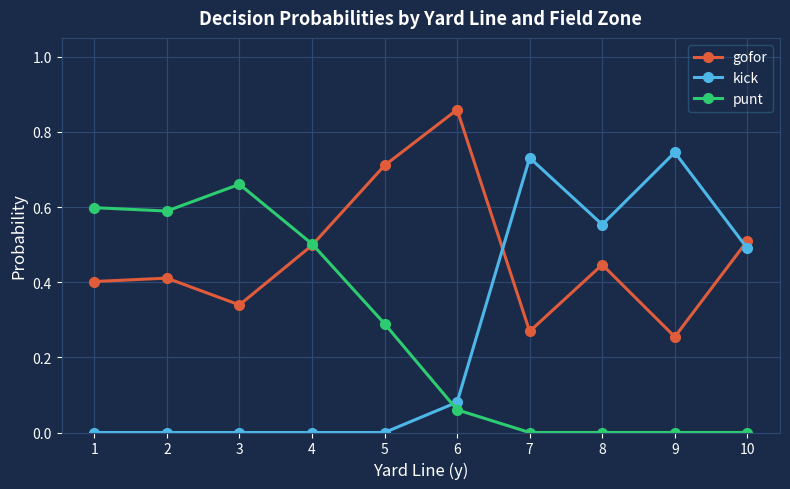

Count the number of data series in this chart.

3